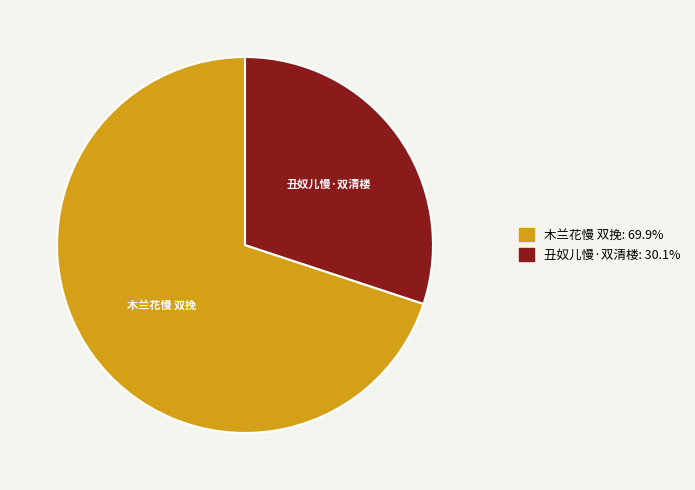

Rank the categories by value from lowest to highest.

丑奴儿慢·双清楼, 木兰花慢 双挽